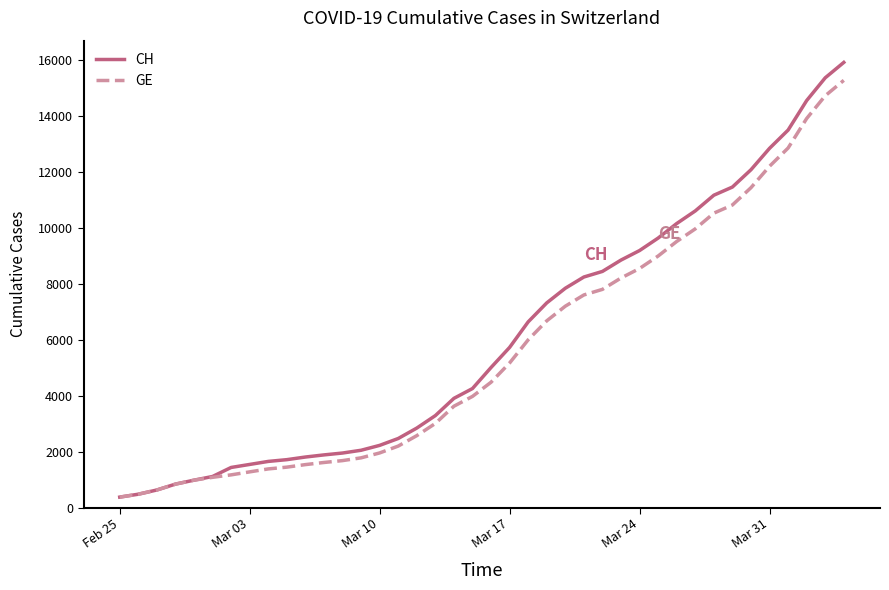

What is the minimum value shown in the chart?

375